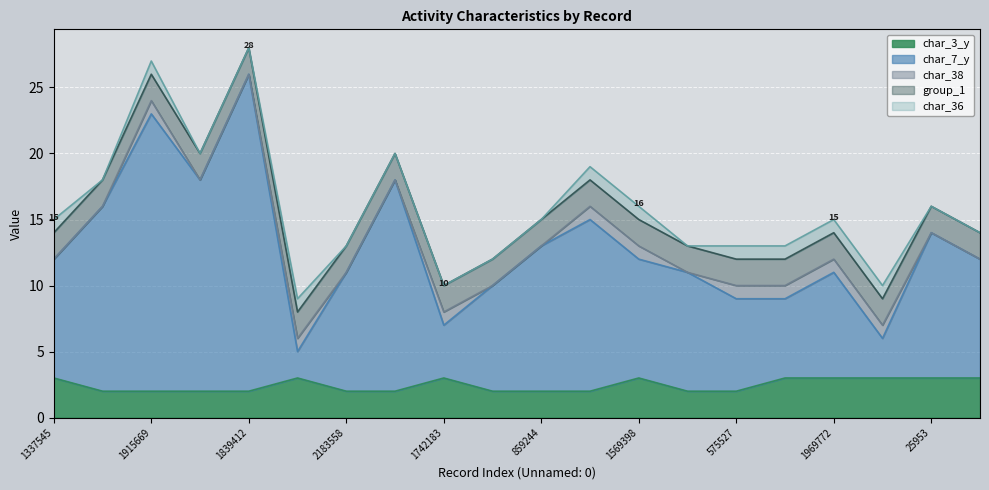

True or false: group_1 has more than 0 points higher than both neighbors.

False